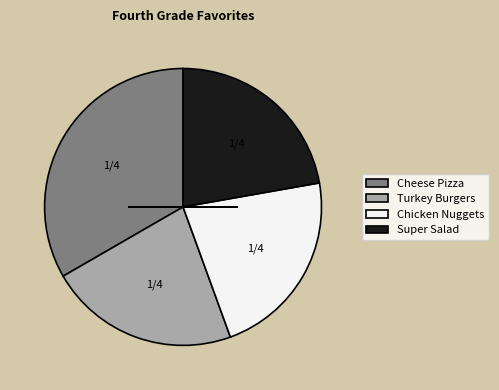

Is the sum of Cheese Pizza and Turkey Burgers greater than half?

Yes